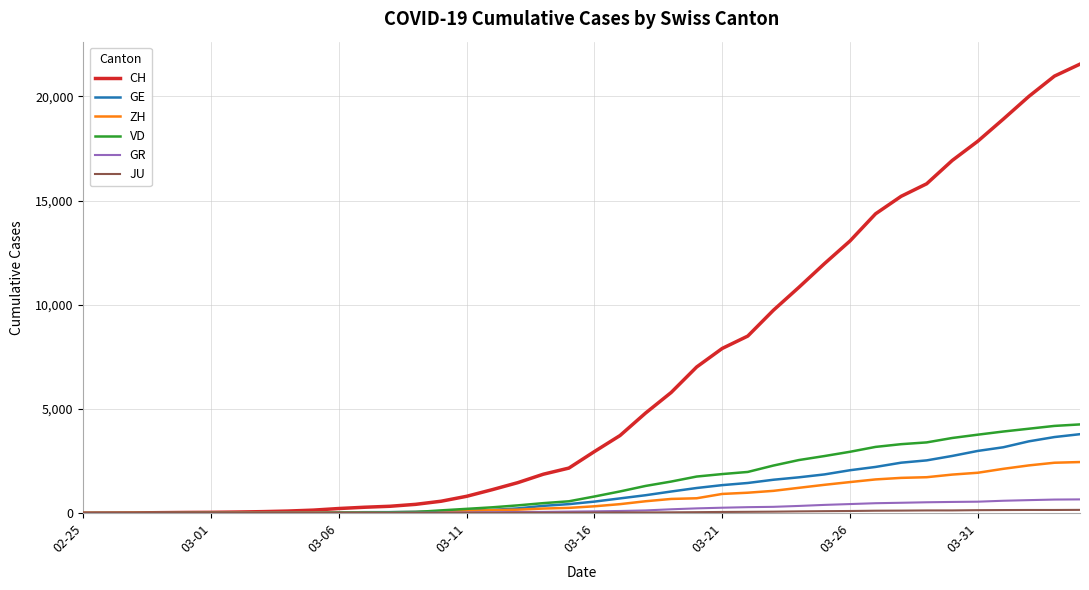

How many categories are shown in the chart?

40